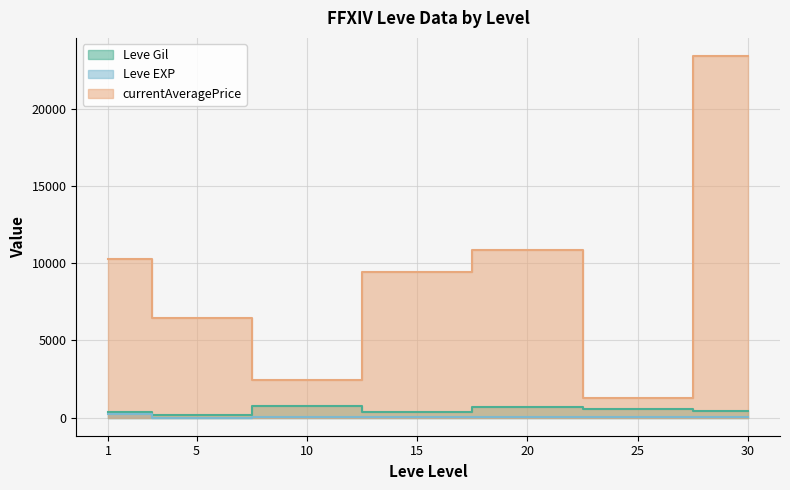

At which label does Leve EXP first exceed 13?

1